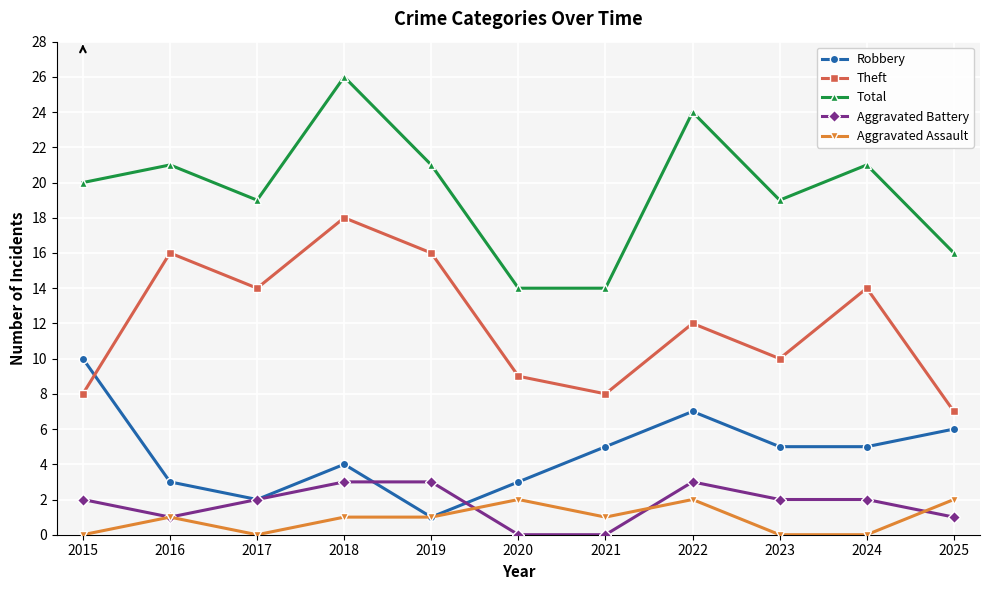

What are all the series names shown in the legend?

Robbery, Theft, Total, Aggravated Battery, Aggravated Assault